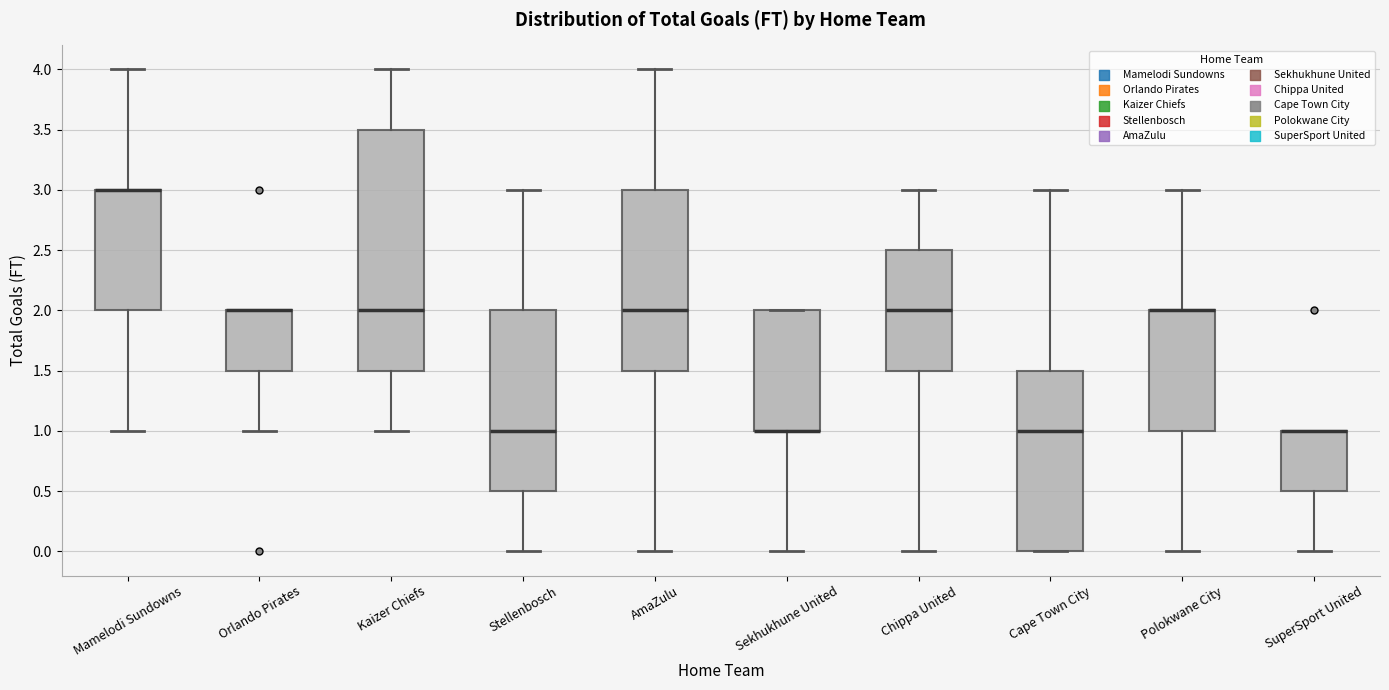

Reading left to right, read every box against the y-axis: the position of its median line, the range the box covers, and the ends of its whiskers. The values are not printed on the chart, so give them approximately, as read against the axis.

Mamelodi Sundowns: median 3.0 (drawn on the box's upper edge), box 2.0 to 3.0, whiskers 1.0 to 4.0
Orlando Pirates: median 2.0 (drawn on the box's upper edge), box 1.5 to 2.0, whiskers 1.0 to 2.0
Kaizer Chiefs: median 2.0, box 1.5 to 3.5, whiskers 1.0 to 4.0
Stellenbosch: median 1.0, box 0.5 to 2.0, whiskers 0.0 to 3.0
AmaZulu: median 2.0, box 1.5 to 3.0, whiskers 0.0 to 4.0
Sekhukhune United: median 1.0 (drawn on the box's lower edge), box 1.0 to 2.0, whiskers 0.0 to 2.0
Chippa United: median 2.0, box 1.5 to 2.5, whiskers 0.0 to 3.0
Cape Town City: median 1.0, box 0.0 to 1.5, whiskers 0.0 to 3.0
Polokwane City: median 2.0 (drawn on the box's upper edge), box 1.0 to 2.0, whiskers 0.0 to 3.0
SuperSport United: median 1.0 (drawn on the box's upper edge), box 0.5 to 1.0, whiskers 0.0 to 1.0